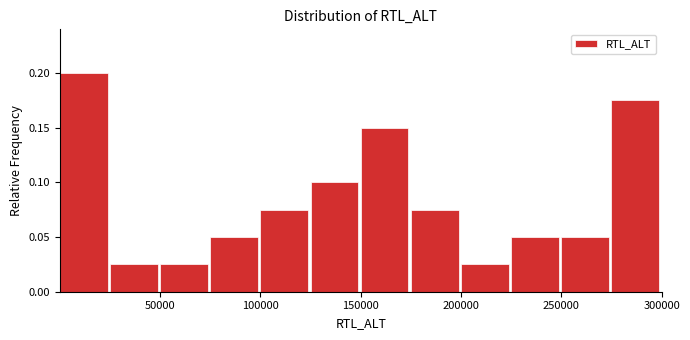

Reading left to right, list every bar in this chart as the range it spans on the x-axis followed by its height. Neither the bar edges nor the heights are printed on the chart, so give them approximately, as read against the axes.

0 to 25000: 0.200
25000 to 50000: 0.025
50000 to 75000: 0.025
75000 to 100000: 0.050
100000 to 125000: 0.075
125000 to 150000: 0.100
150000 to 175000: 0.150
175000 to 200000: 0.075
200000 to 225000: 0.025
225000 to 250000: 0.050
250000 to 275000: 0.050
275000 to 300000: 0.175